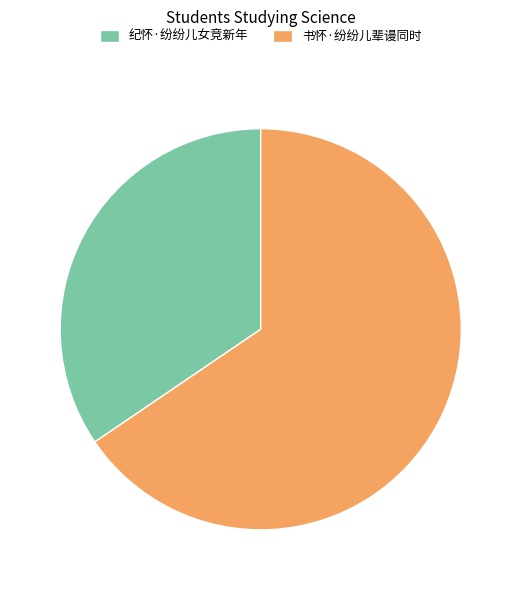

Which has a higher value, 书怀·纷纷儿辈谩同时 or 纪怀·纷纷儿女竞新年?

书怀·纷纷儿辈谩同时